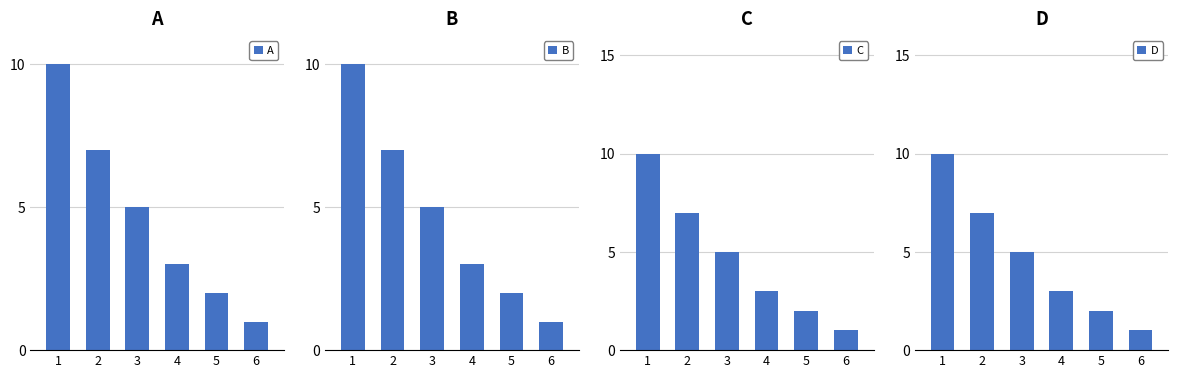

Reading left to right, extract all data points from this chart.

A: 10	7	5	3	2	1
B: 10	7	5	3	2	1
C: 10	7	5	3	2	1
D: 10	7	5	3	2	1